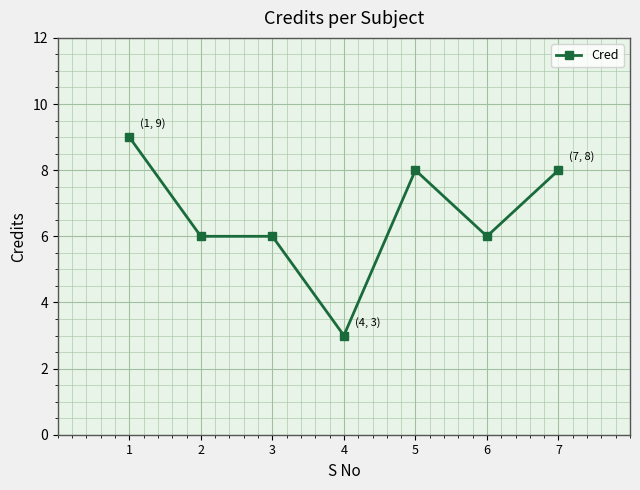

What is the value of the 5th point from the left?

8